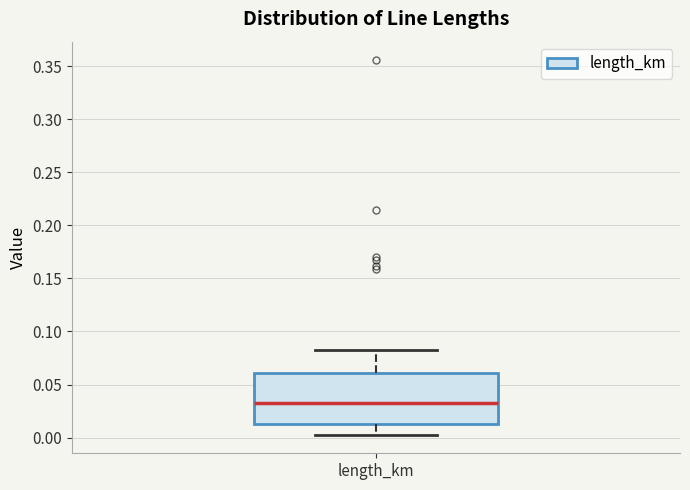

Read this box plot against the y-axis: the position of the median line, the range covered by the box, and the ends of both whiskers. The values are not printed on the chart, so give them approximately, as read against the axis.

median 0.035, box 0.010 to 0.060, whiskers 0.005 to 0.085